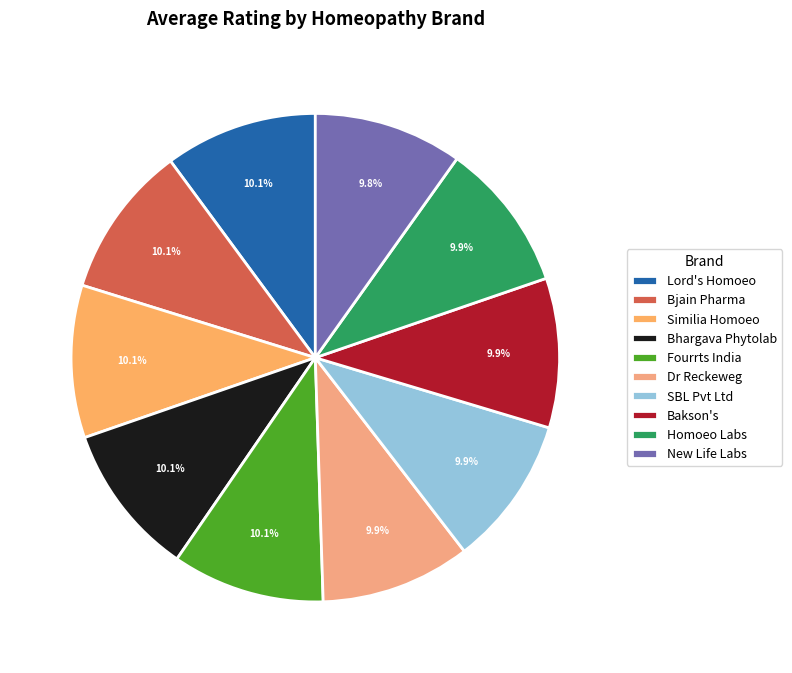

How many segments does this pie chart have?

10